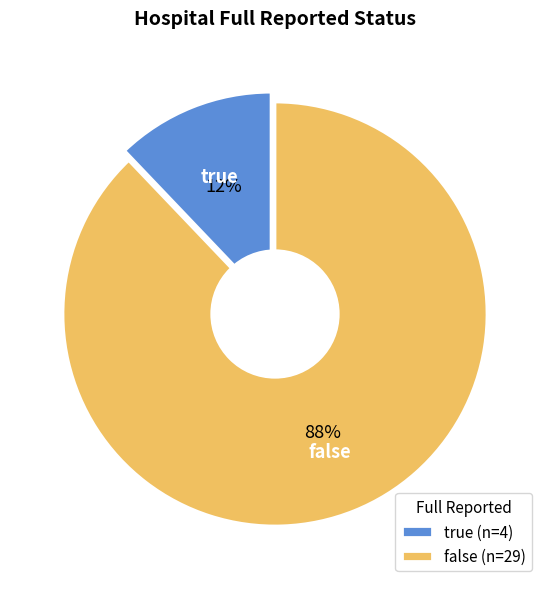

What is the total percentage of false and true?

100.0%